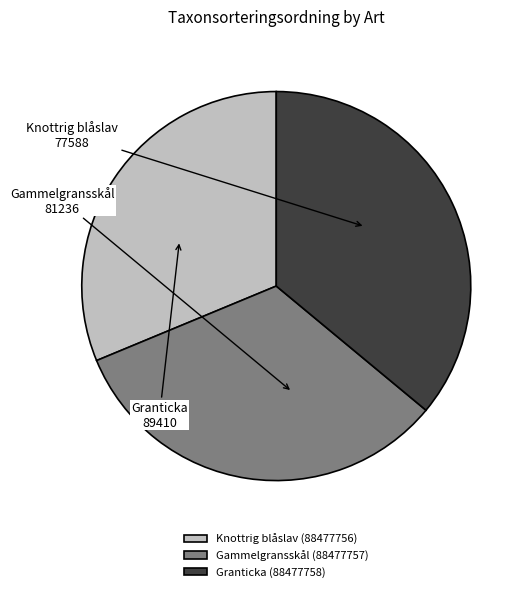

Is Knottrig blåslav (88477756) the majority of the pie?

No